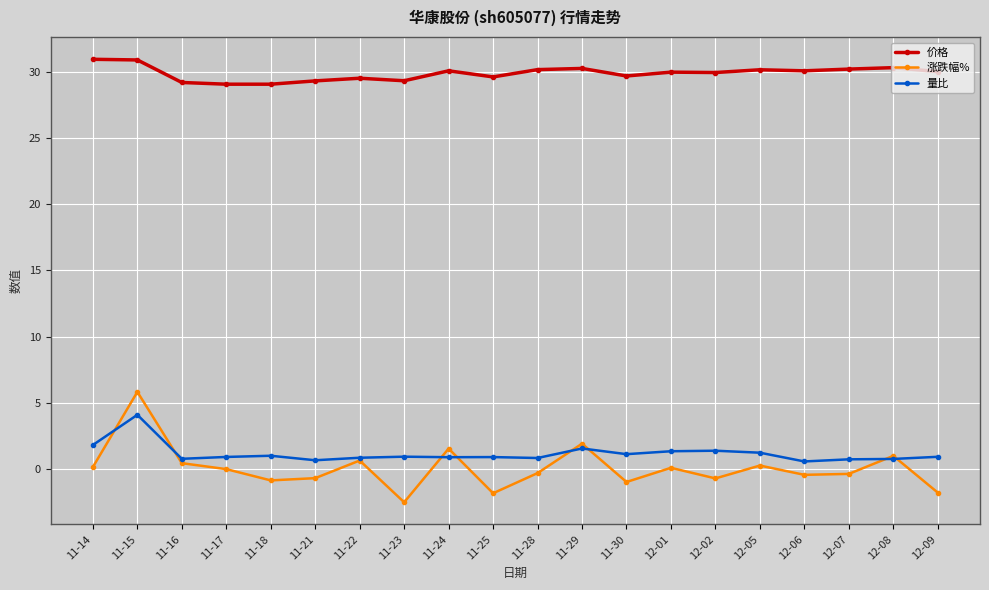

At how many categories does at least one series exceed 10?

20